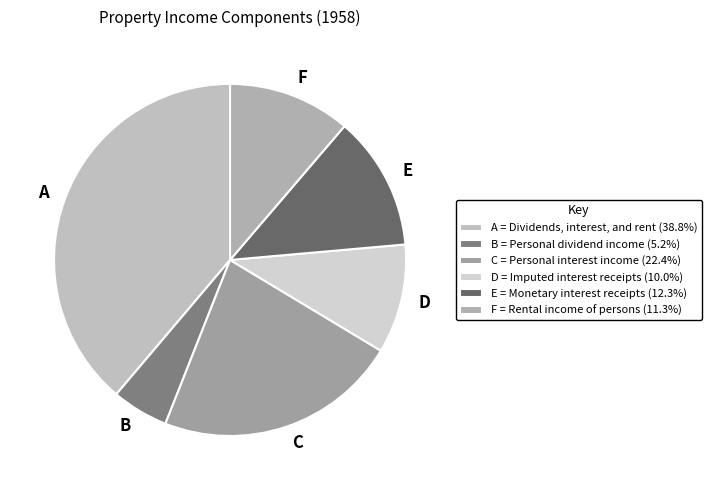

How many segments does this pie chart have?

6